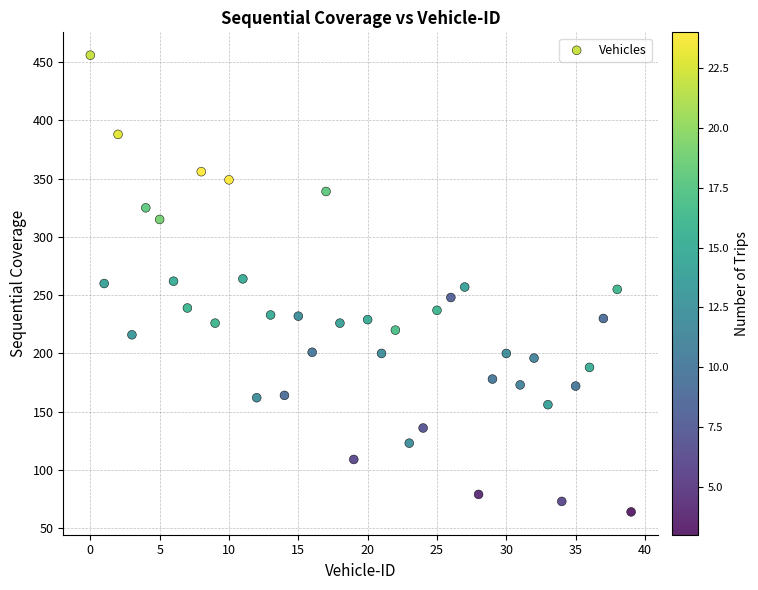

What is the range of Y values (max minus min)?

392